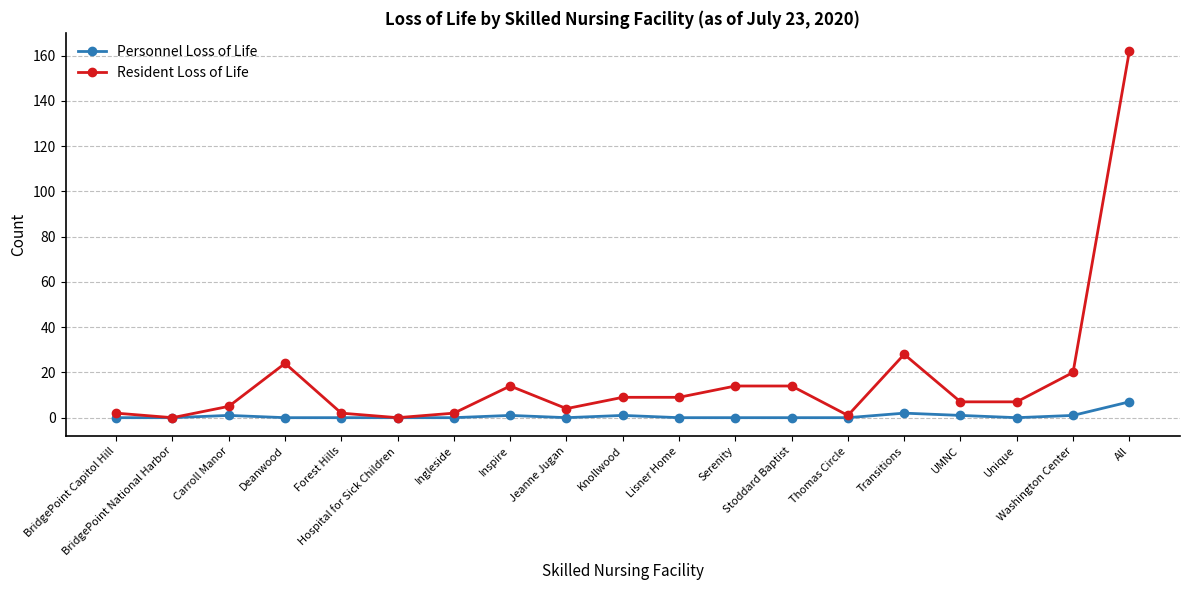

What is the maximum value shown in the chart?

162